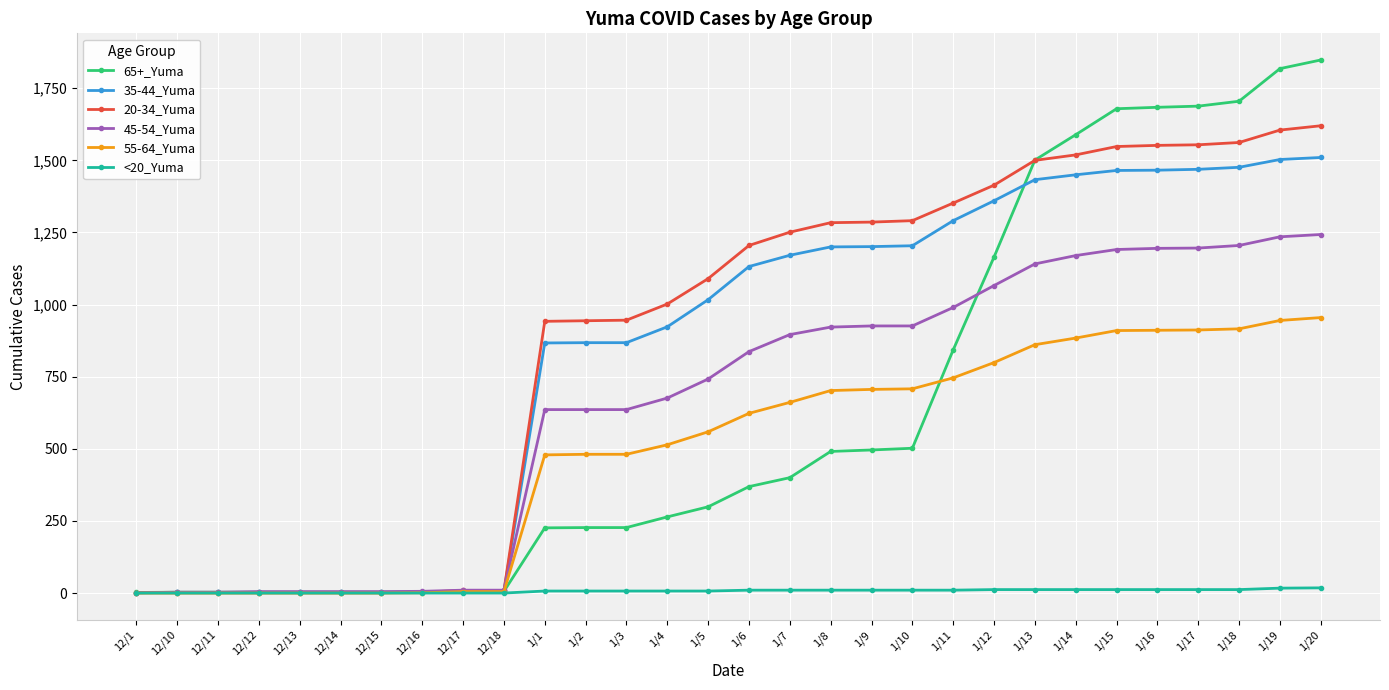

At 1/10, list the series in order from smallest to largest.

<20_Yuma, 65+_Yuma, 55-64_Yuma, 45-54_Yuma, 35-44_Yuma, 20-34_Yuma